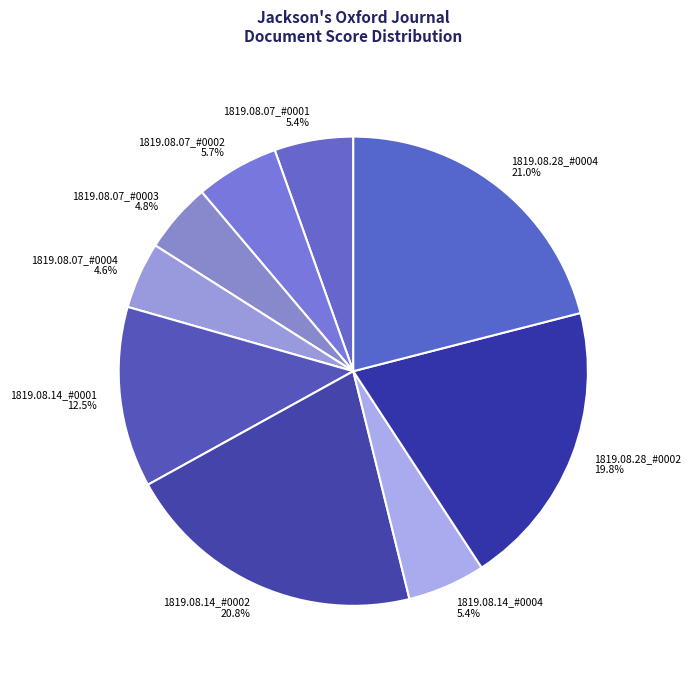

The 1819.08.07_#0002 slice represents 12% of the pie. True or false?

False